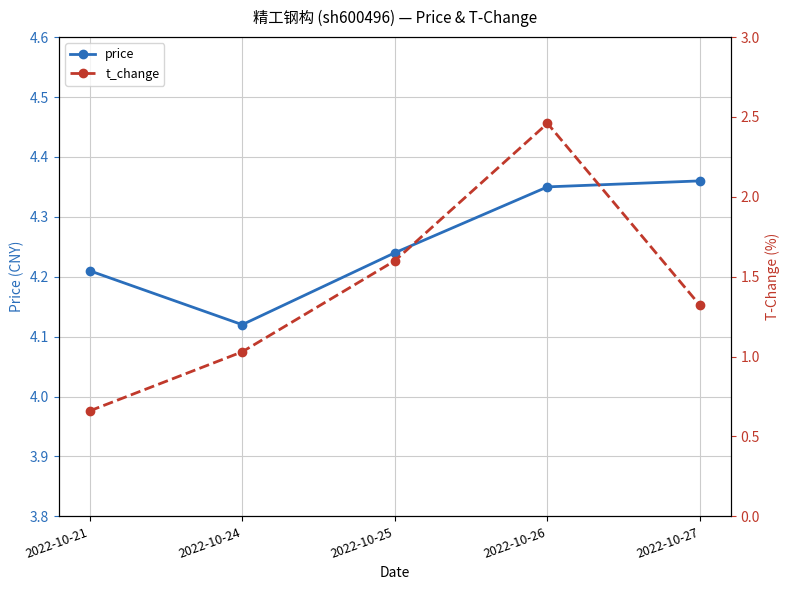

What is the difference between the maximum and second lowest values in the t_change series?

1.4